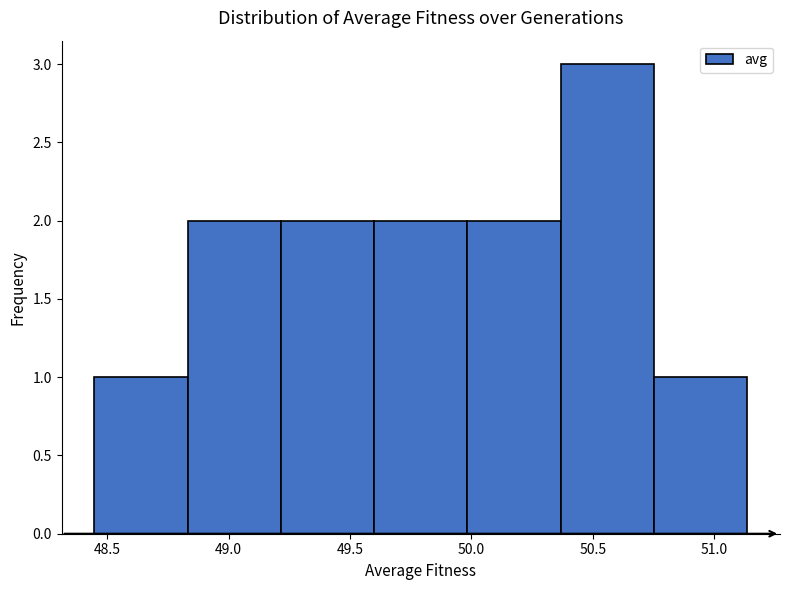

Which range on the x-axis has the tallest bar?

50.35 to 50.75